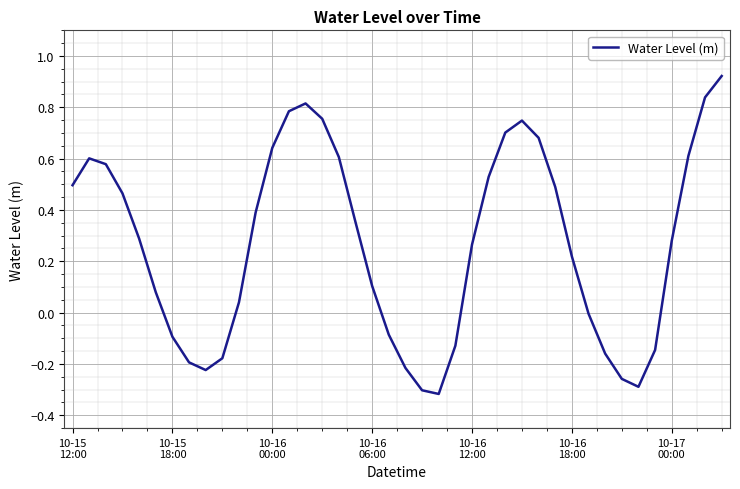

What is the difference between the maximum and minimum values?

1.2